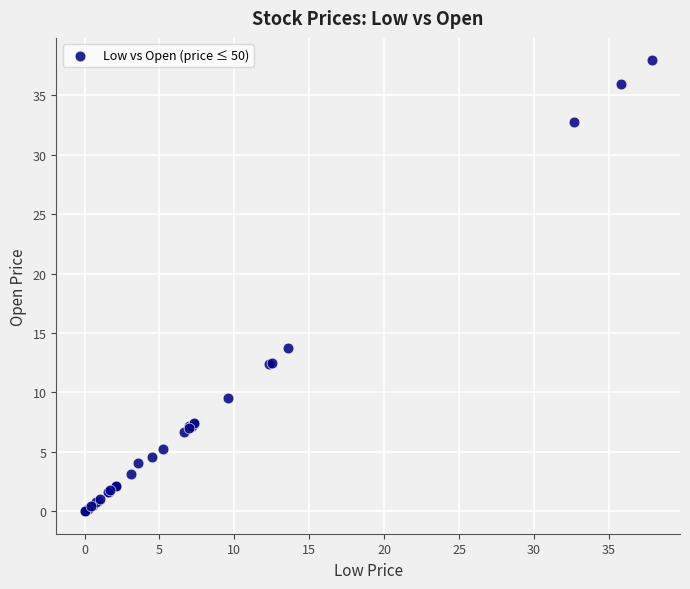

What Y value in the scatter plot is closest to 18?

13.7